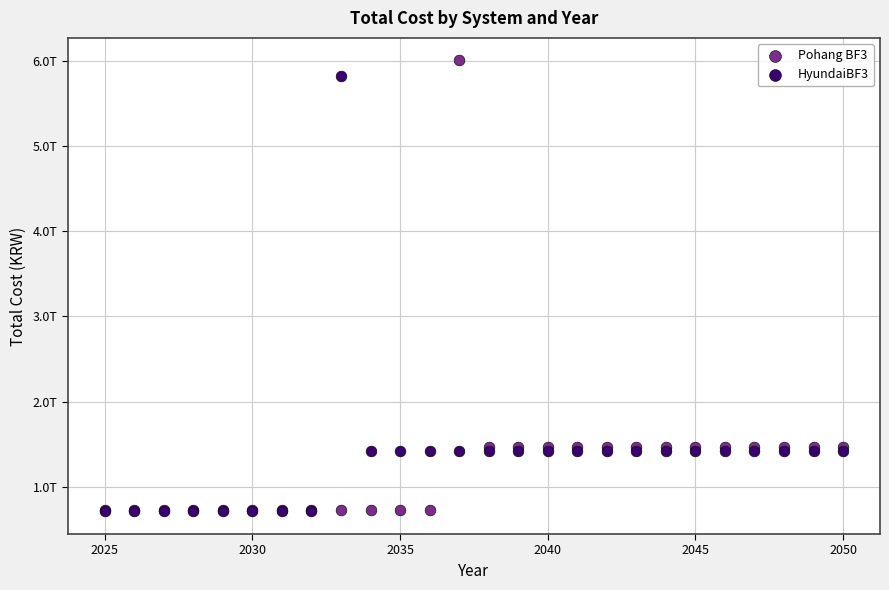

Which series reaches the maximum Y coordinate?

Pohang BF3